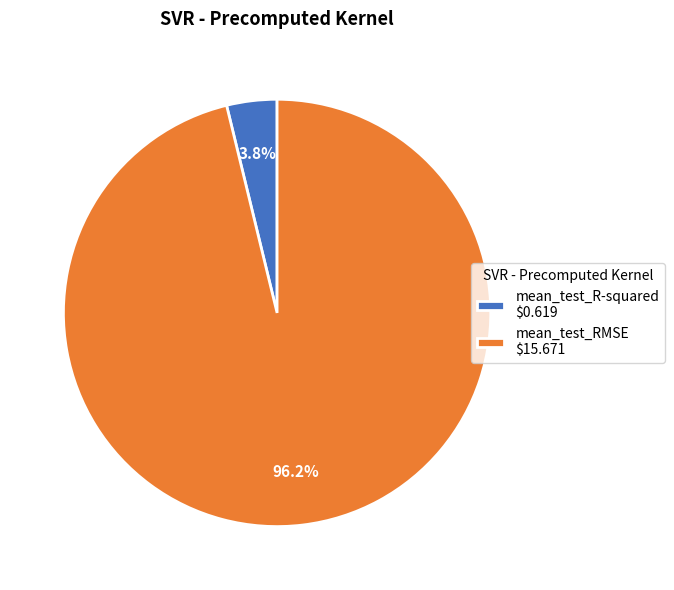

Which category has the smallest portion of the pie?

mean_test_R-squared